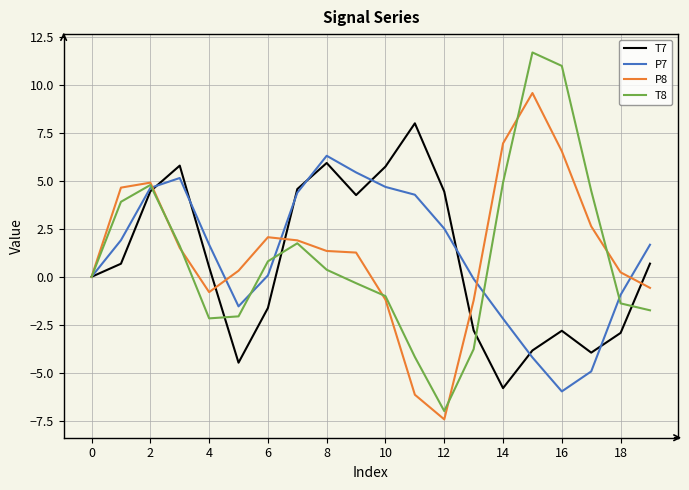

Which series has the largest range (max minus min)?

T8